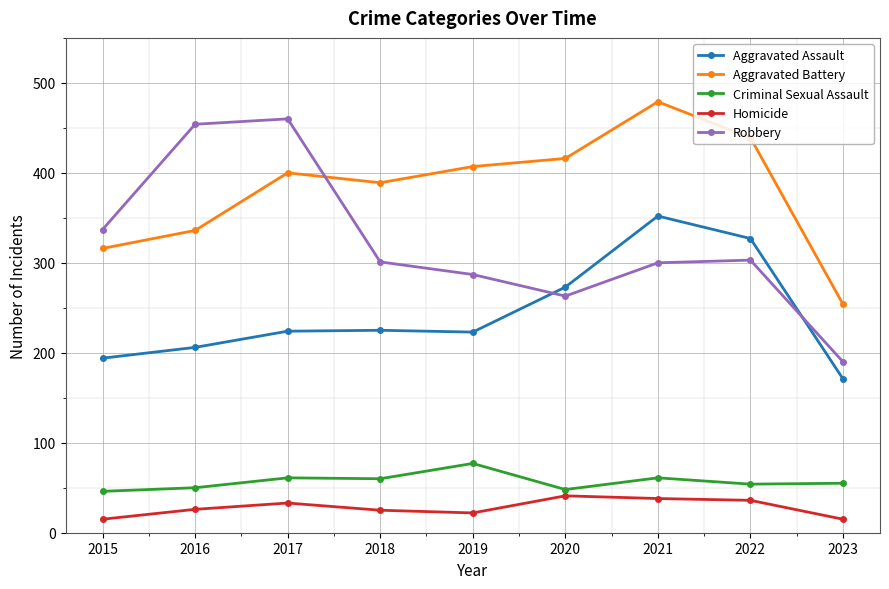

What is the sum of all Criminal Sexual Assault values?

512